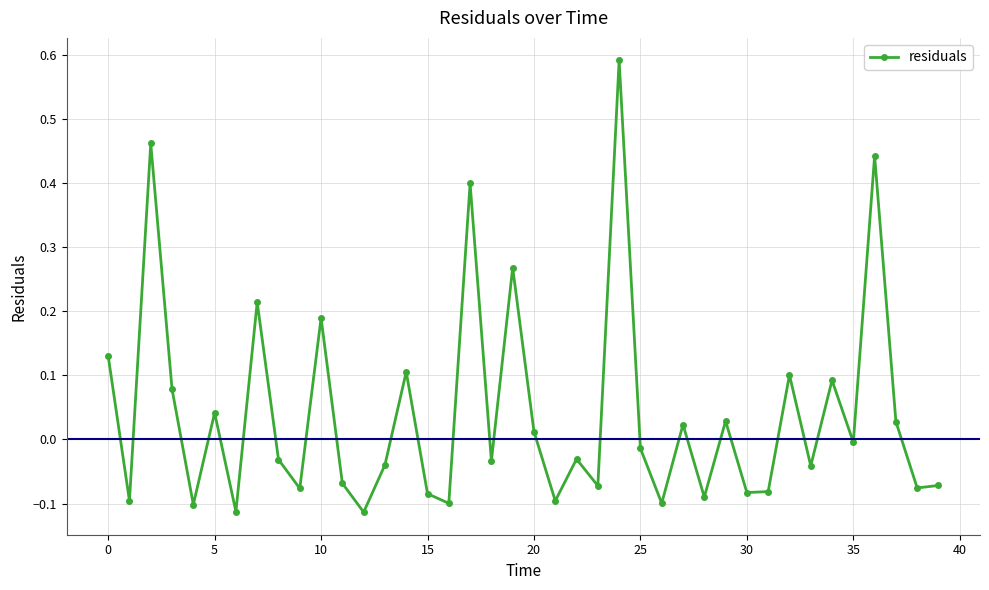

True or false: there are more than 2 points higher than both neighbors.

True